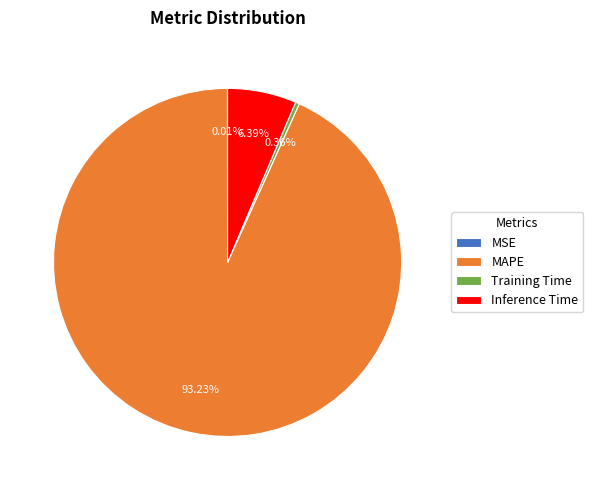

Which category has the biggest portion of the pie?

MAPE